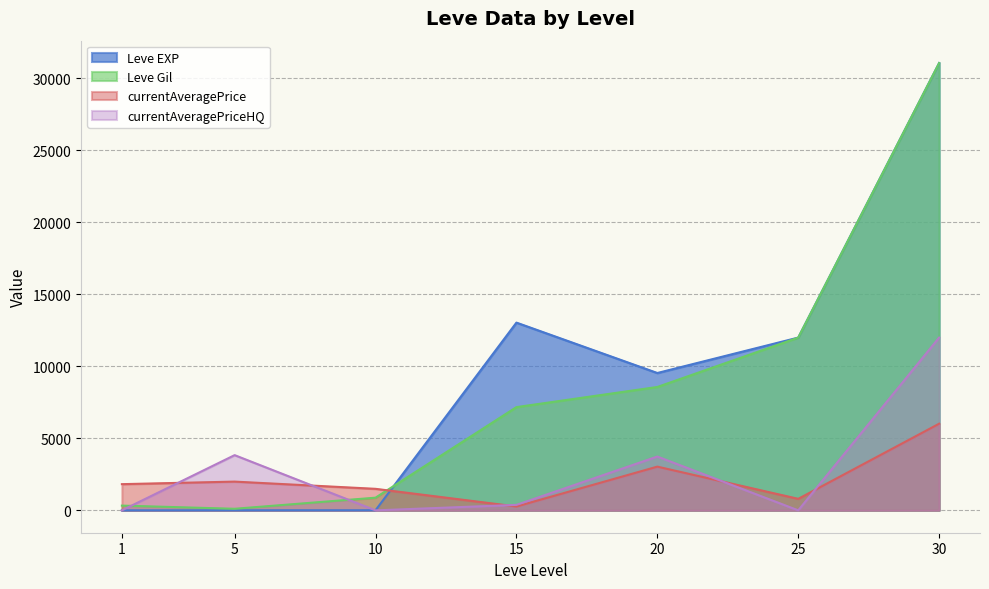

How many interior local peaks does the currentAveragePrice series have?

2